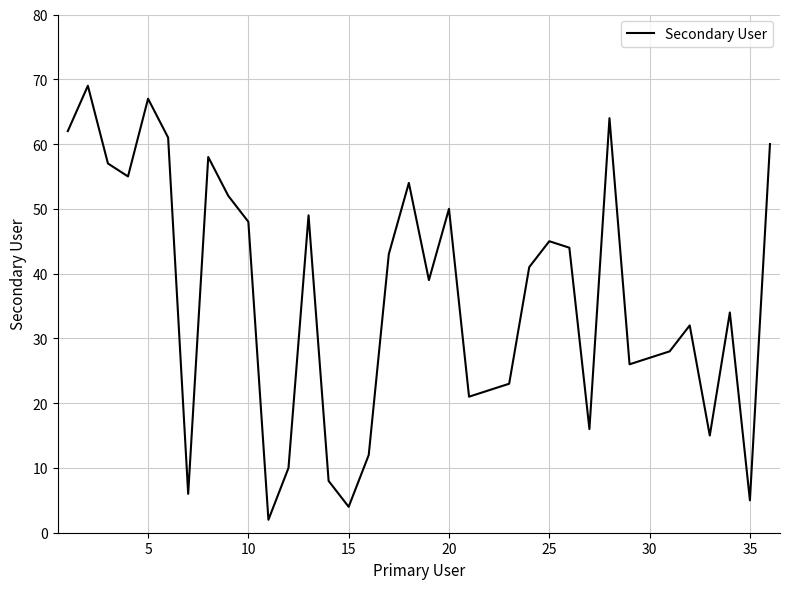

What is the difference between the maximum and minimum values?

67